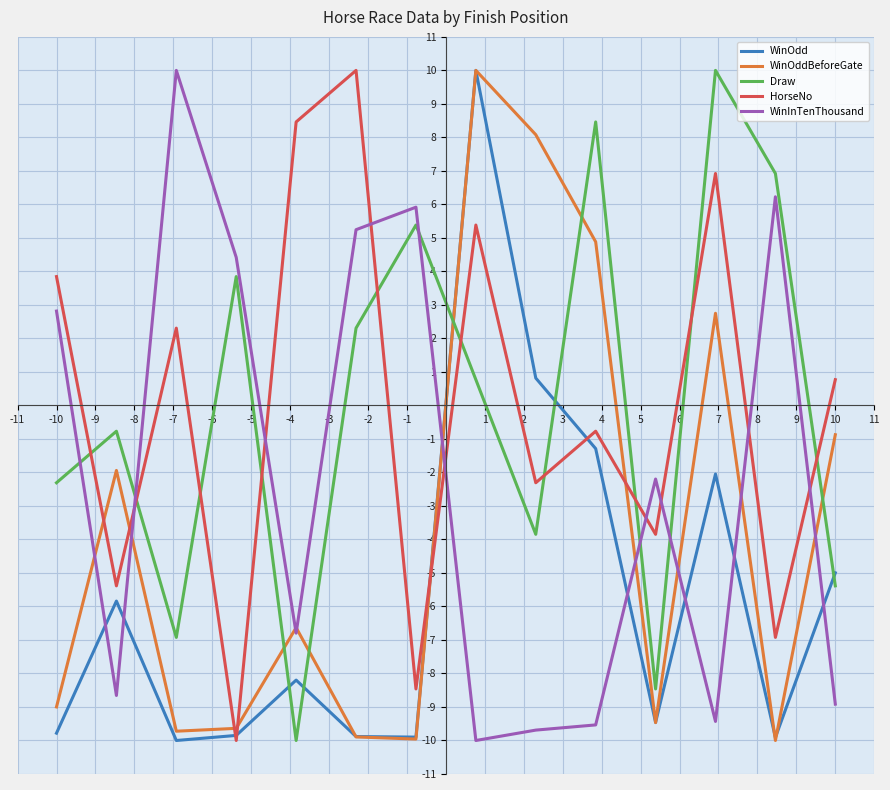

How many values in the WinInTenThousand series are below -2?

8